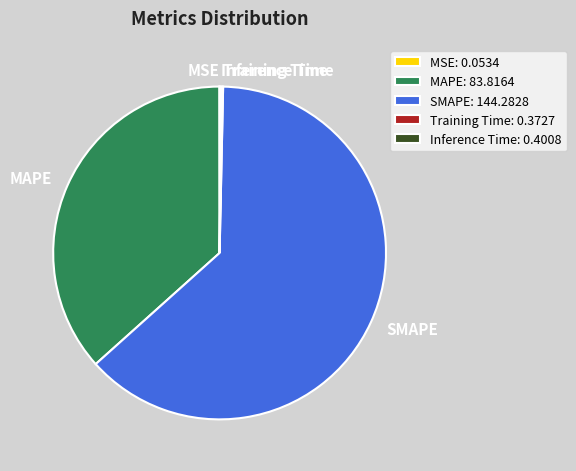

Is it true that MAPE is 48% of the pie?

False